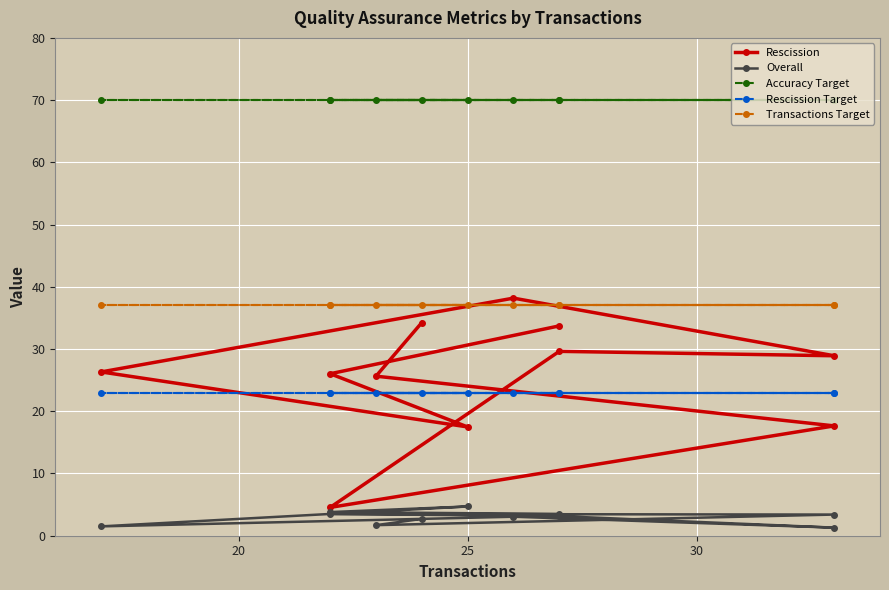

True or false: Accuracy Target has a value of 45.0 at 6.

False